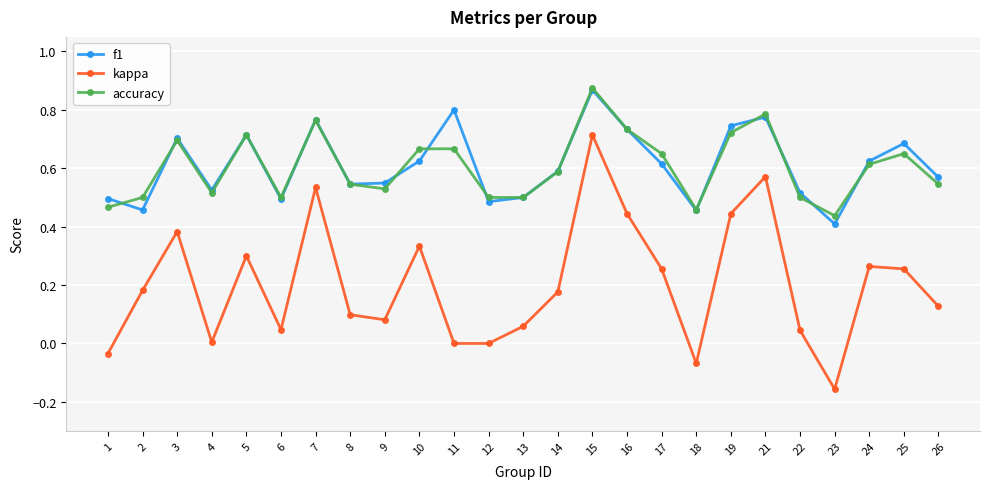

True or false: kappa and f1 cross at least once.

False